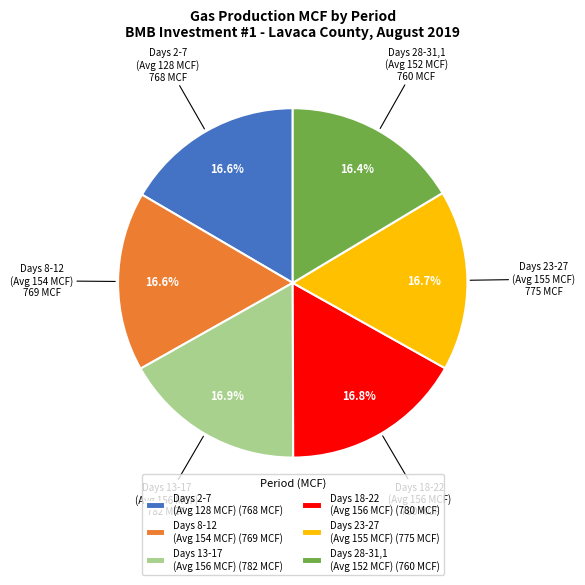

What is the ratio of the value at Days 13-17 (Avg 156 MCF) to the value at Days 28-31,1 (Avg 152 MCF)?

1.0